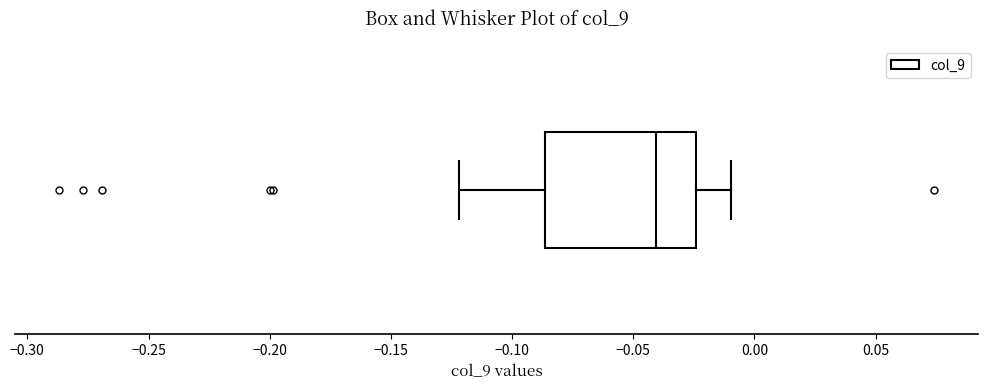

Read this box plot against the x-axis: the position of the median line, the range covered by the box, and the ends of both whiskers. The values are not printed on the chart, so give them approximately, as read against the axis.

median -0.040, box -0.085 to -0.025, whiskers -0.120 to -0.010